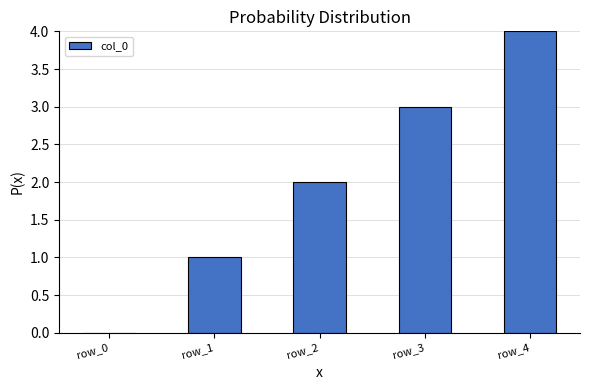

What is the sum of all values?

10